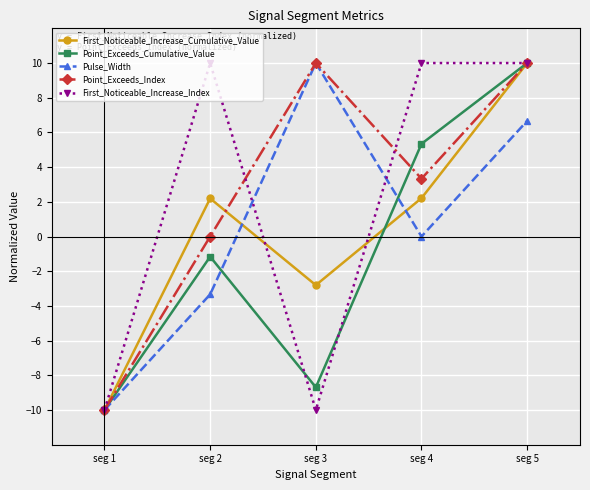

What is the maximum value for First_Noticeable_Increase_Index?

10.0